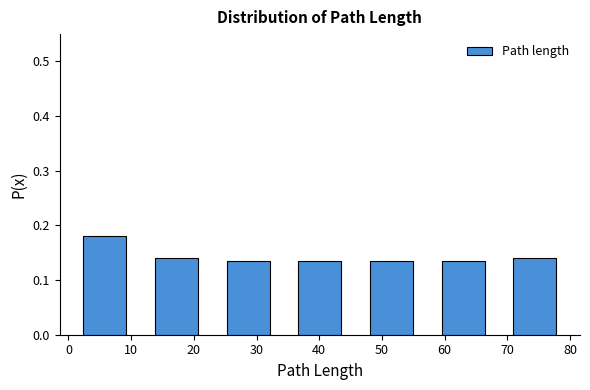

Reading left to right, list every bar in this chart as the range it spans on the x-axis followed by its height. Neither the bar edges nor the heights are printed on the chart, so give them approximately, as read against the axes.

0 to 12: 0.18
12 to 23: 0.14
23 to 34: 0.13
34 to 46: 0.13
46 to 57: 0.13
57 to 69: 0.13
69 to 80: 0.14